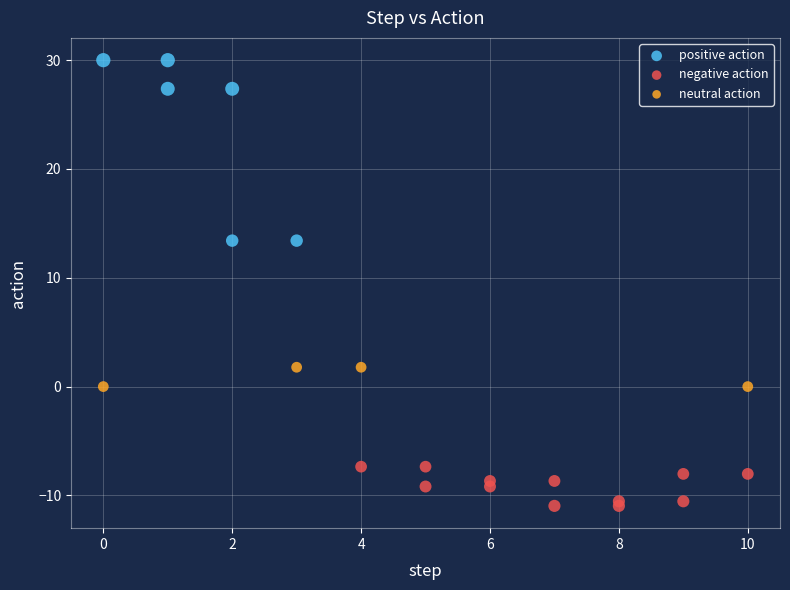

Which series contains the lowest Y value?

negative action